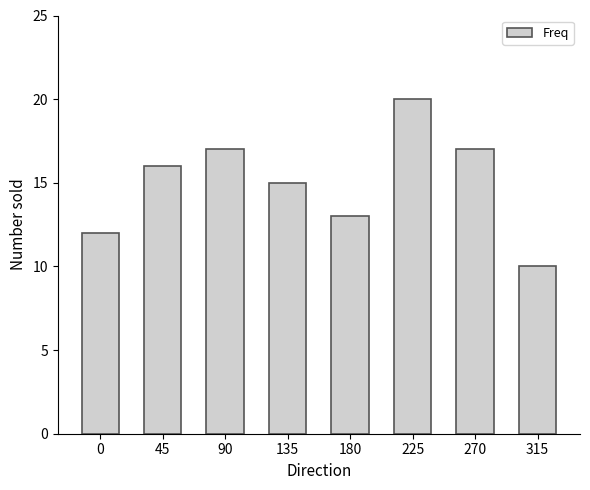

What is the ratio of the value at 315 to the value at 135?

0.7